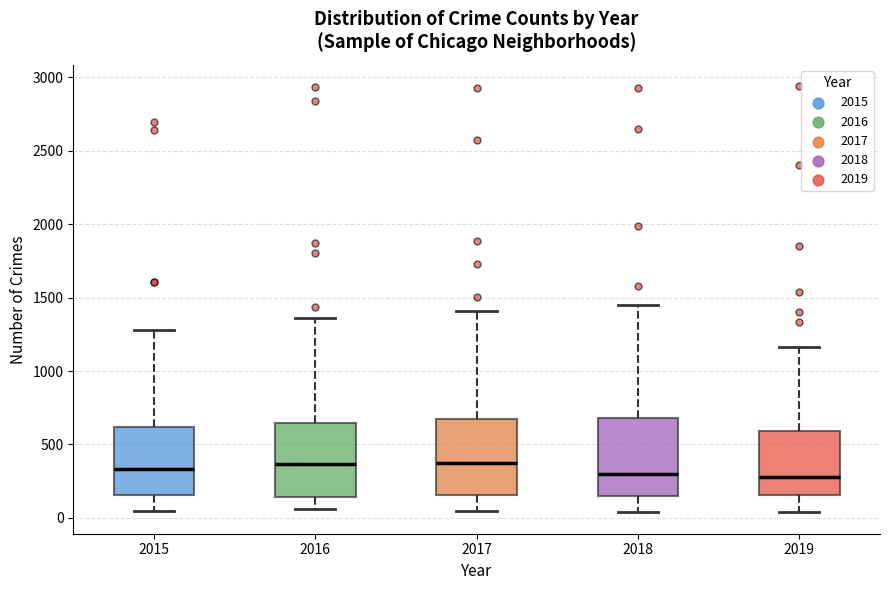

Reading left to right, transcribe this box plot: for each box, give where its median line is, the range the box spans, and where its two whiskers end, as read against the y-axis. The values are not printed on the chart, so give them approximately, as read against the axis.

2015: median 350, box 150 to 600, whiskers 50 to 1300
2016: median 350, box 150 to 650, whiskers 50 to 1350
2017: median 350, box 150 to 650, whiskers 50 to 1400
2018: median 300, box 150 to 700, whiskers 50 to 1450
2019: median 300, box 150 to 600, whiskers 50 to 1150